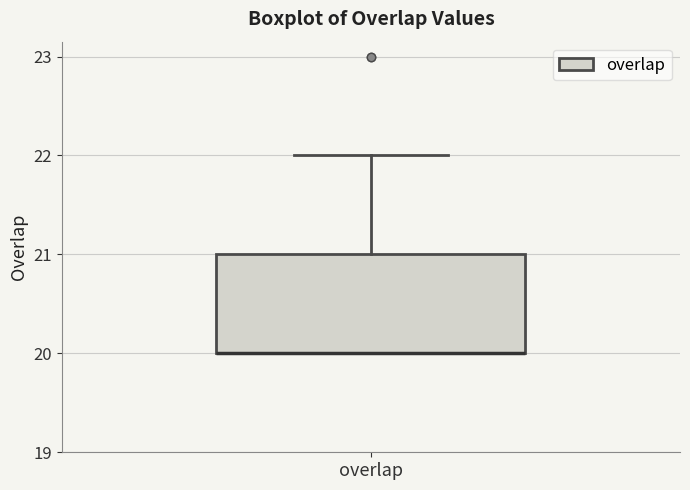

Transcribe this box plot: give where the median line is, the range the box spans, and where the two whiskers end, as read against the y-axis. The values are not printed on the chart, so give them approximately, as read against the axis.

median 20 (drawn on the box's lower edge), box 20 to 21, whiskers 20 to 22